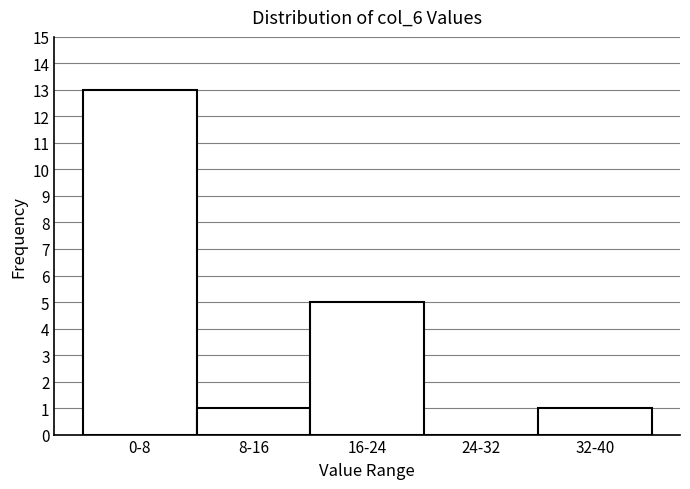

Reading right to left, transcribe all the data shown in this chart.

32-40=1	24-32=0	16-24=5	8-16=1	0-8=13